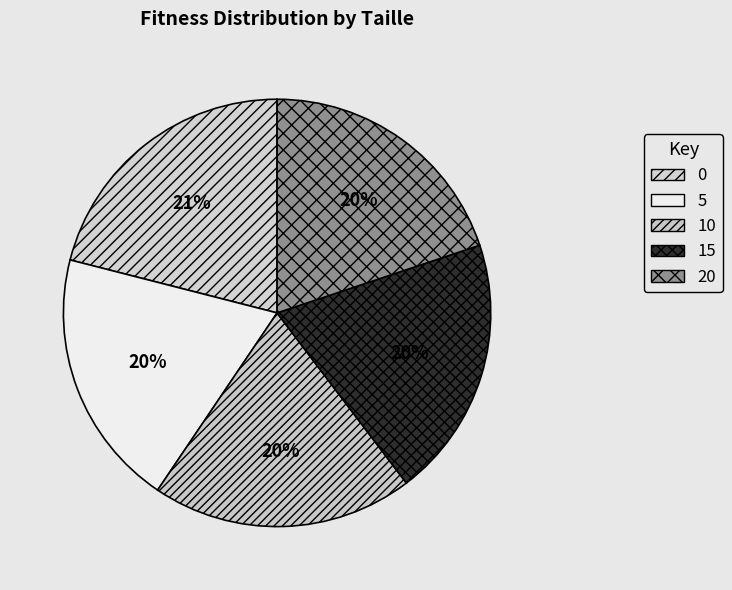

Does any single category account for the majority?

No